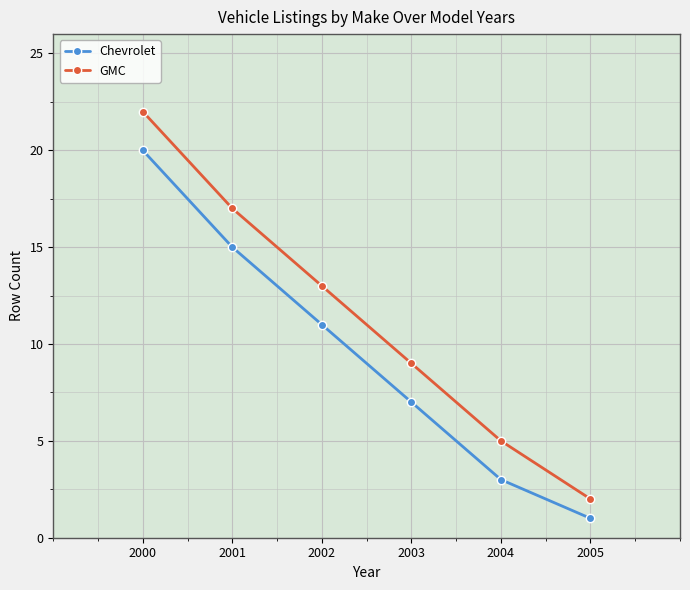

Reading left to right, transcribe all the data shown in this chart.

Chevrolet: 2000=20	2001=15	2002=11	2003=7	2004=3	2005=1
GMC: 2000=22	2001=17	2002=13	2003=9	2004=5	2005=2